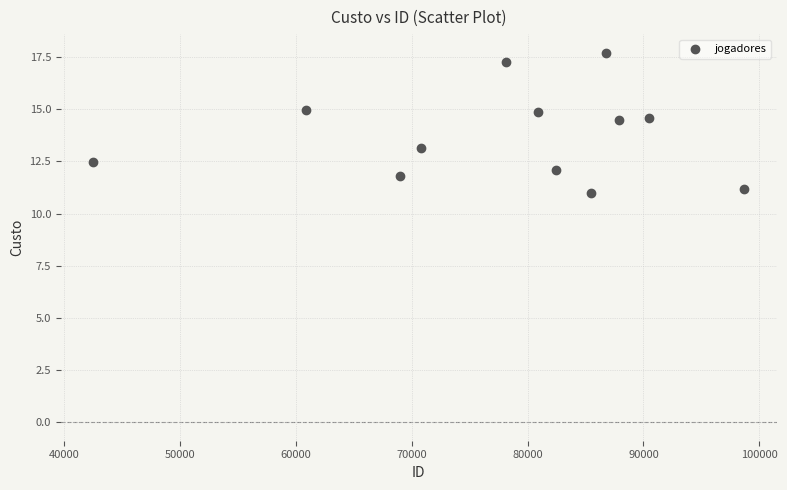

What is the average Y value?

13.8